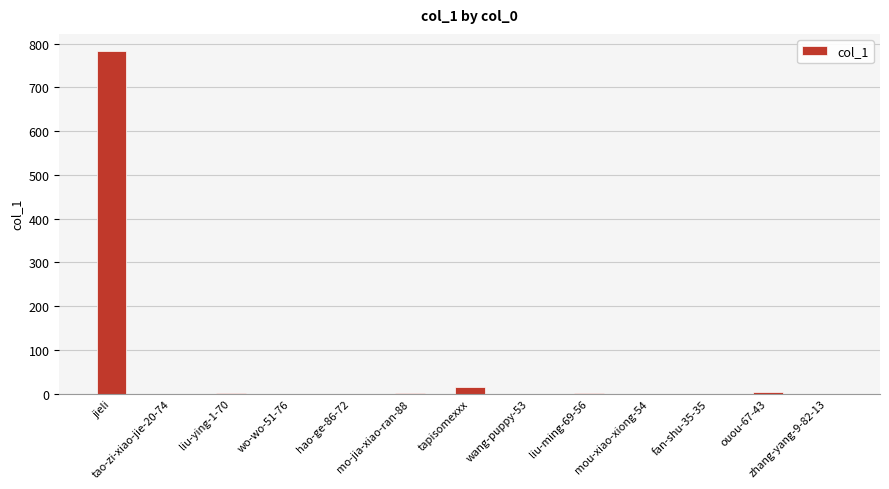

True or false: the data shows 281 at fan-shu-35-35.

False